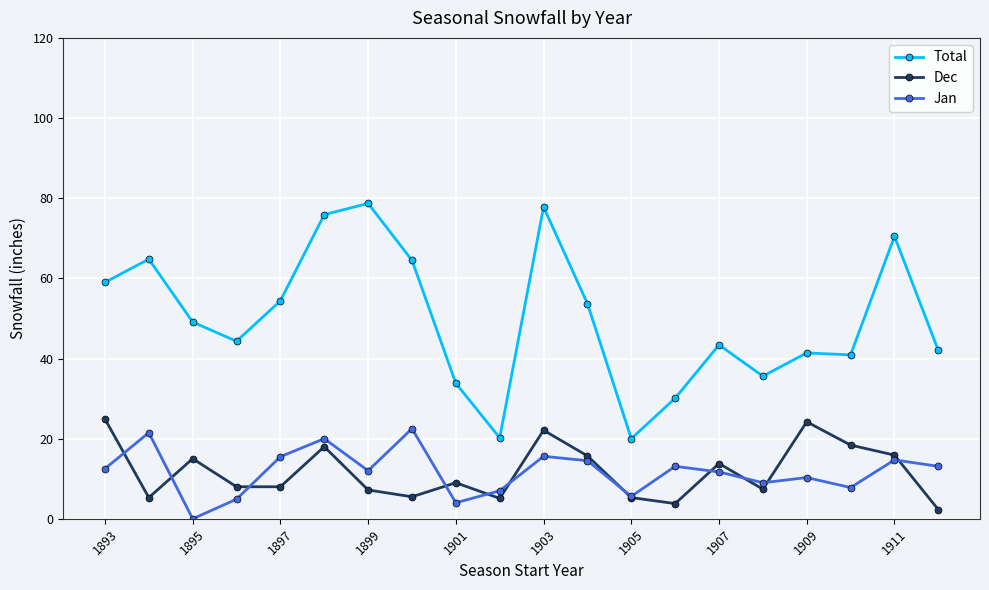

True or false: Total has more than 0 points higher than both neighbors.

True